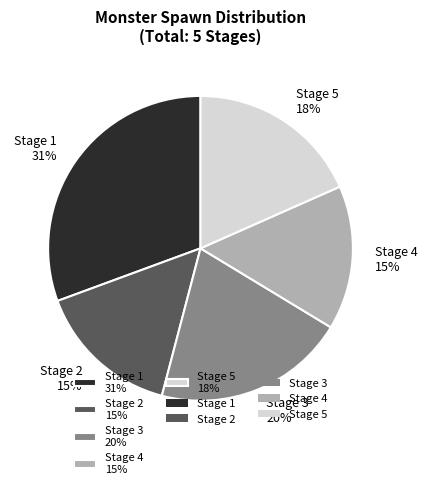

What percentage is the Stage 5 slice, to the nearest percent?

18%